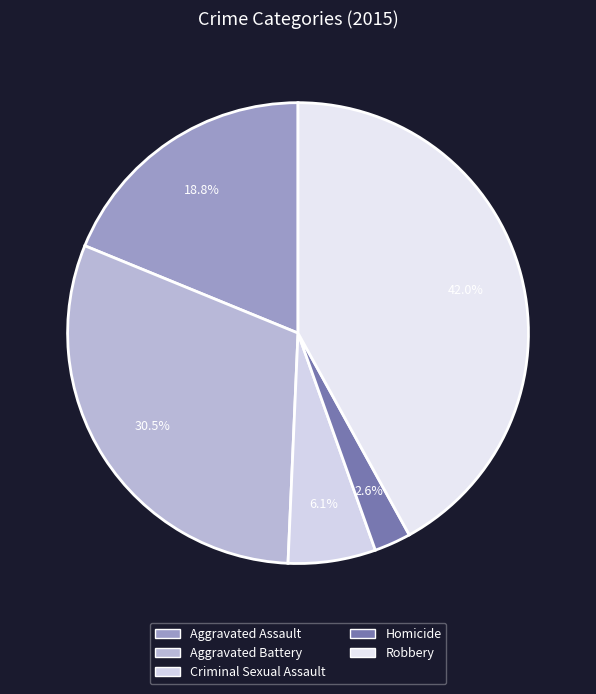

Rank the categories by value from highest to lowest.

Robbery, Aggravated Battery, Aggravated Assault, Criminal Sexual Assault, Homicide